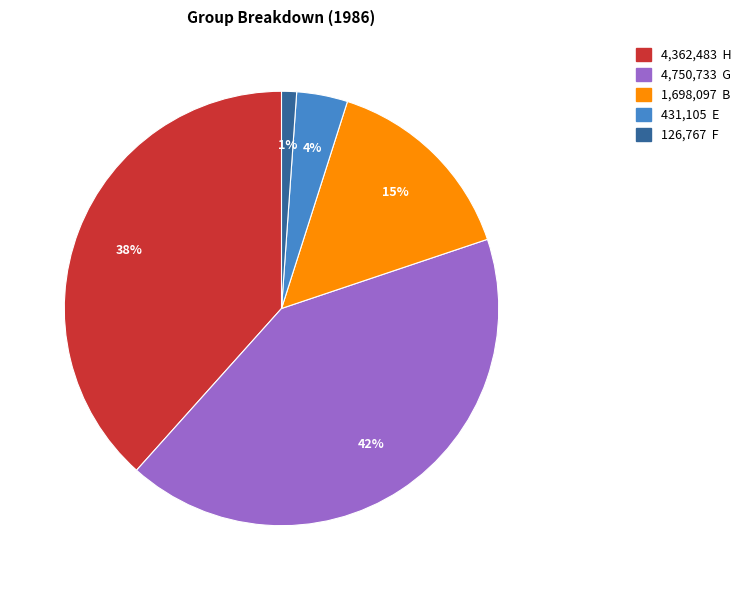

Does any single category account for the majority?

No